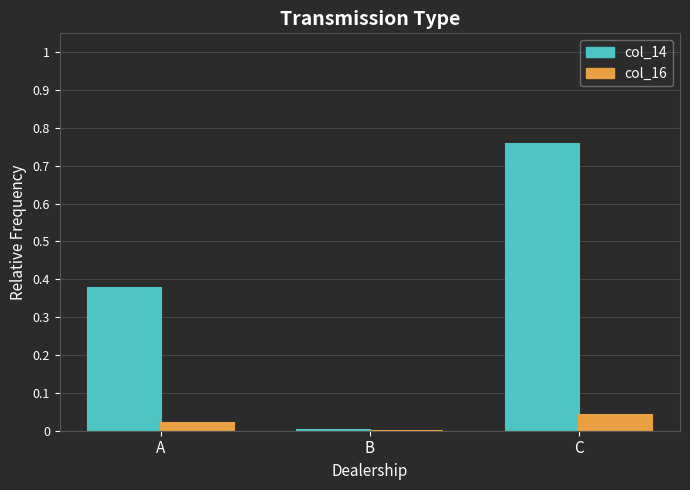

Is the value of col_14 at B greater than the value of col_16 at C?

No